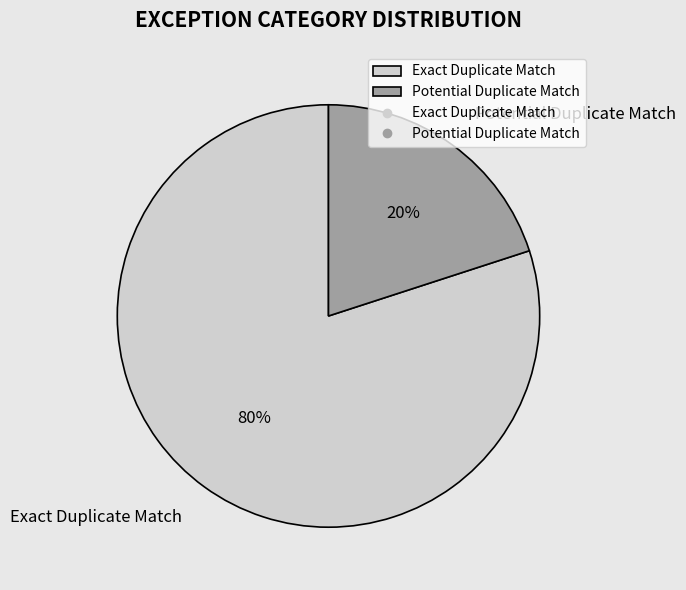

What is the smallest slice in the pie chart?

Potential Duplicate Match